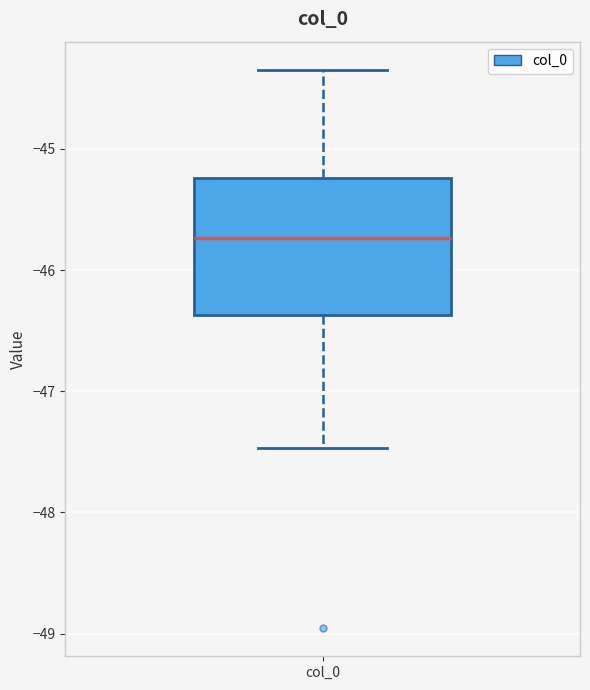

Read this box plot against the y-axis: the position of the median line, the range covered by the box, and the ends of both whiskers. The values are not printed on the chart, so give them approximately, as read against the axis.

median -45.7, box -46.4 to -45.2, whiskers -47.5 to -44.3